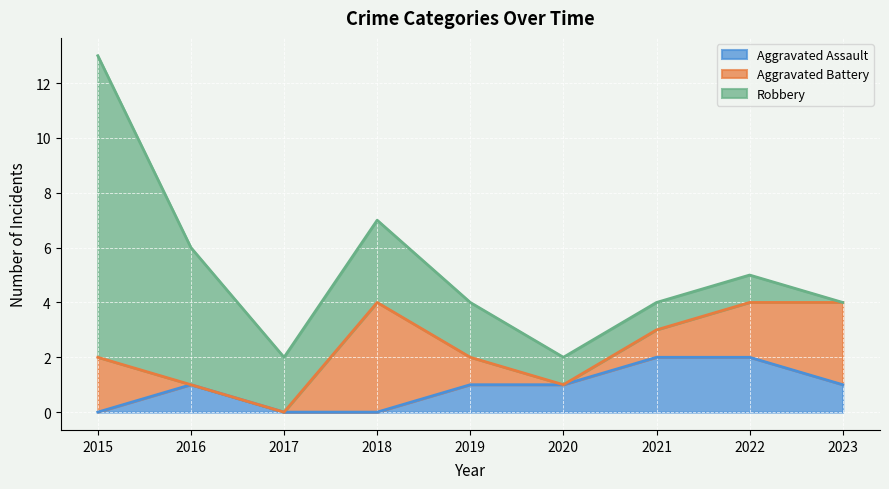

How many values in the Aggravated Assault series are below 1?

3